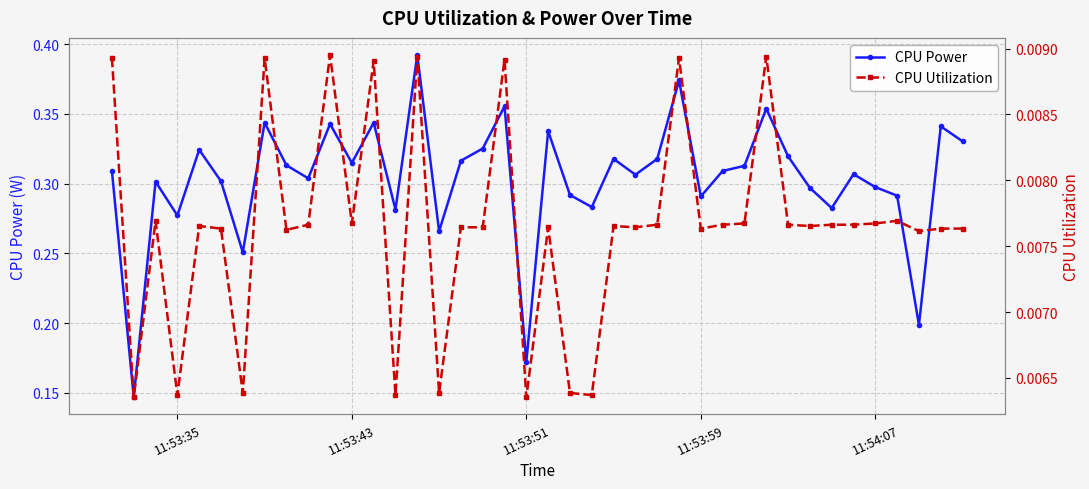

True or false: CPU Power and CPU Utilization cross at least once.

False